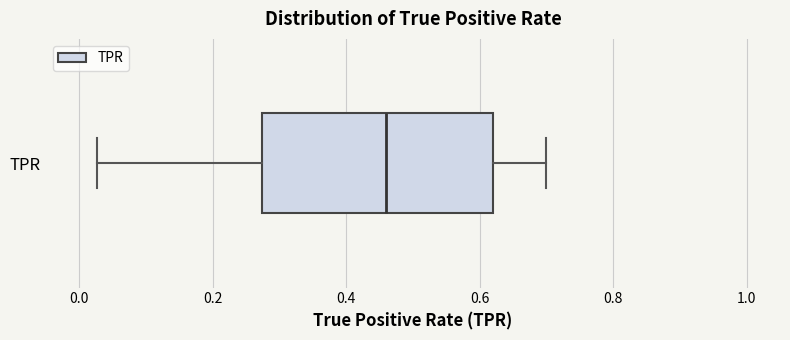

Where is the right edge of the box for TPR on the x-axis? The values are not printed on the chart, so give them approximately, as read against the axis.

0.62